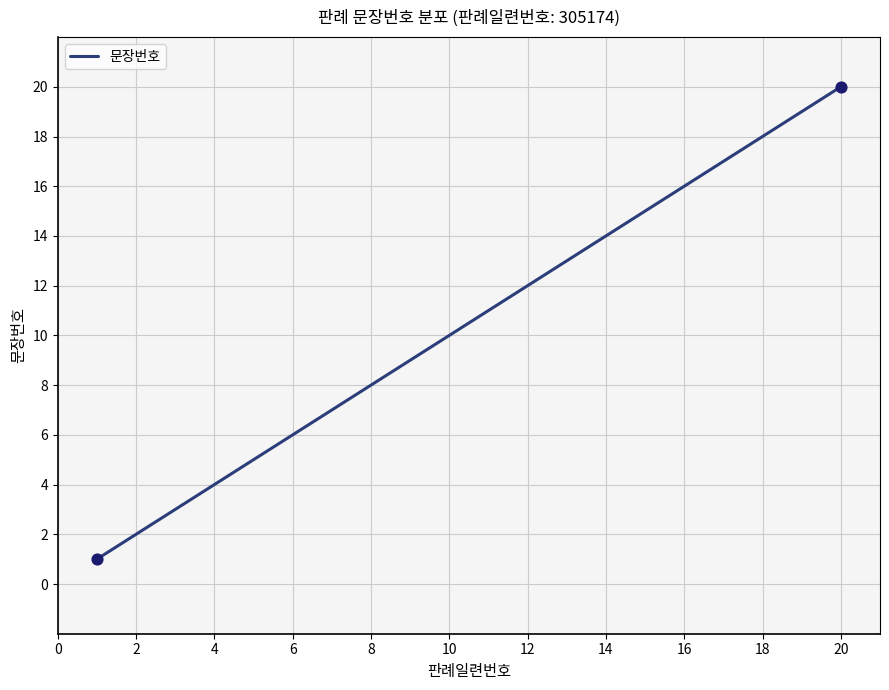

What is the greatest value displayed?

20